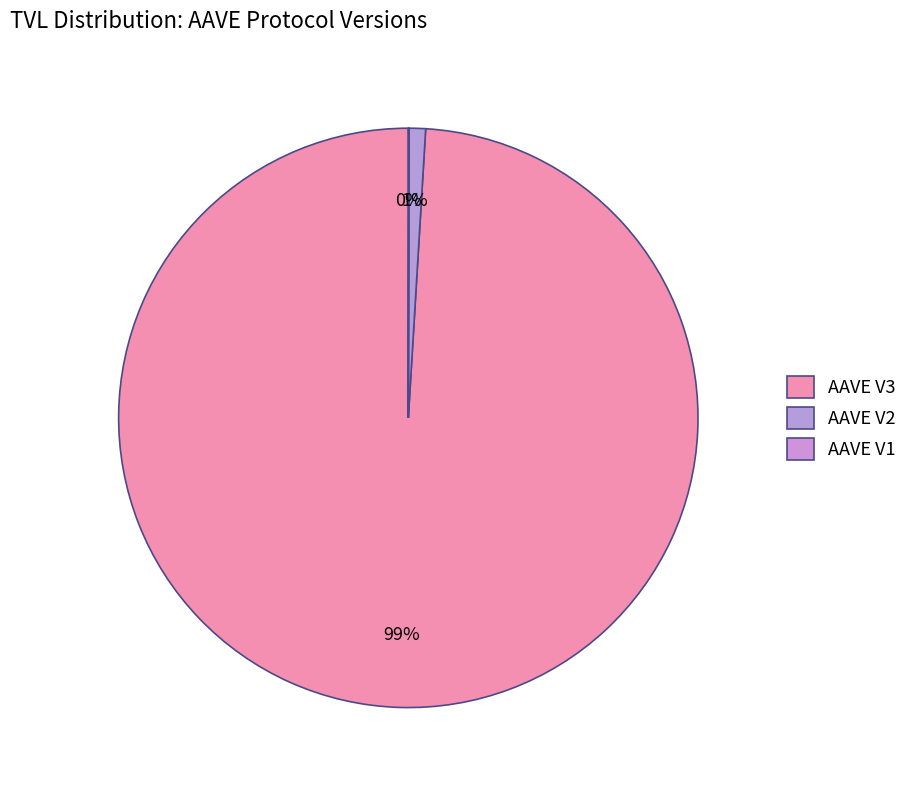

To the nearest percent, what is the difference between the largest and smallest slice percentages?

99%